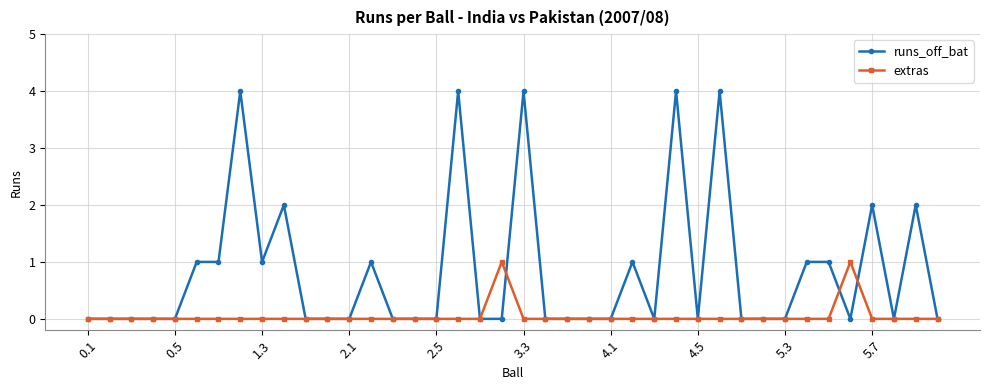

True or false: extras has more than 1 interior local peaks.

True